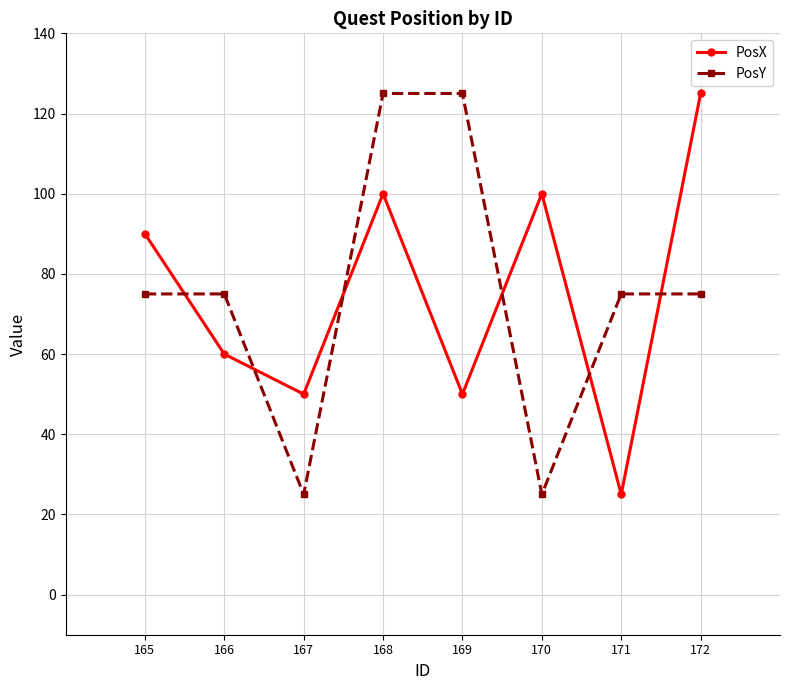

Which series changed the most between 165 and 170?

PosY